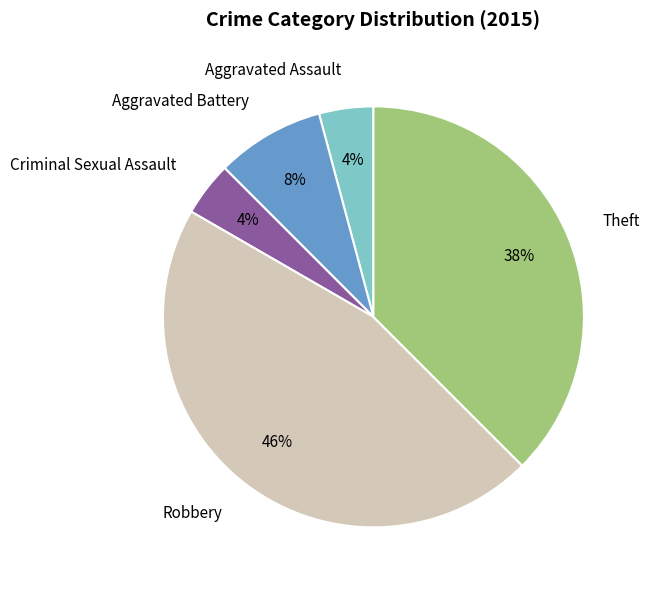

Do Theft and Criminal Sexual Assault together represent more than half of the pie?

No